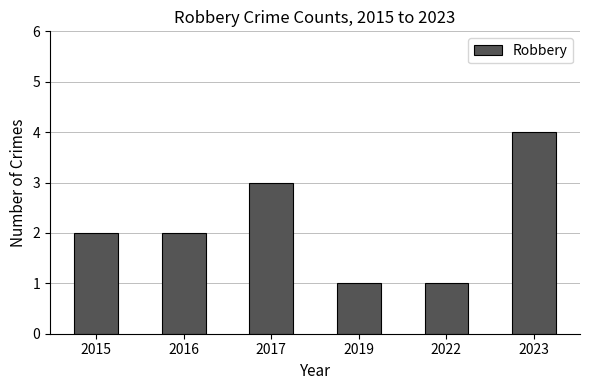

Is it true that the value at 2017 is 2?

False